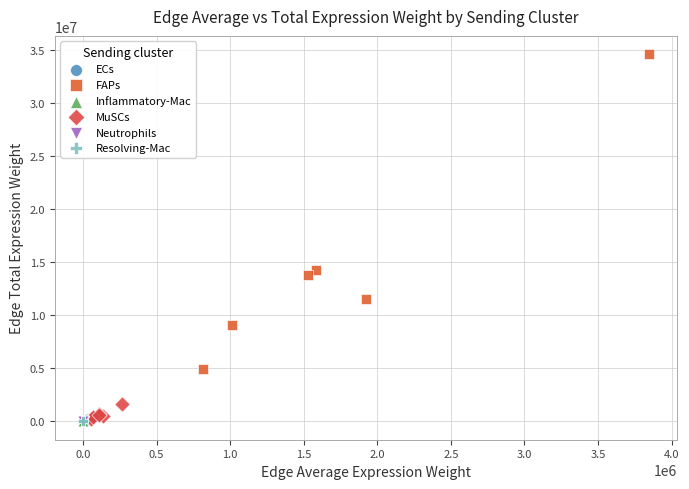

What are all the series names shown in the legend?

ECs, FAPs, Inflammatory-Mac, MuSCs, Neutrophils, Resolving-Mac